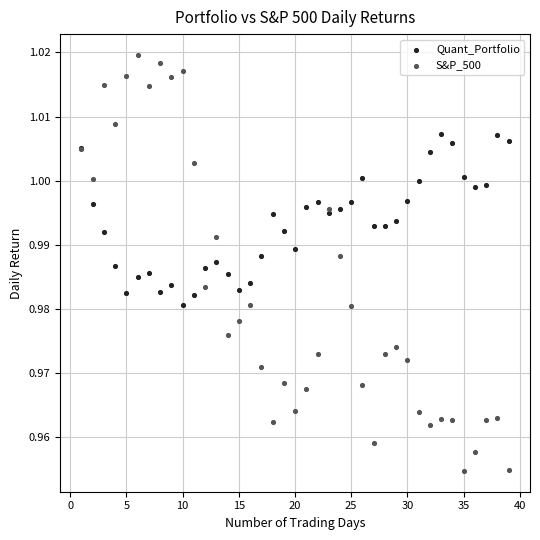

Which series reaches the maximum Y coordinate?

S&P_500